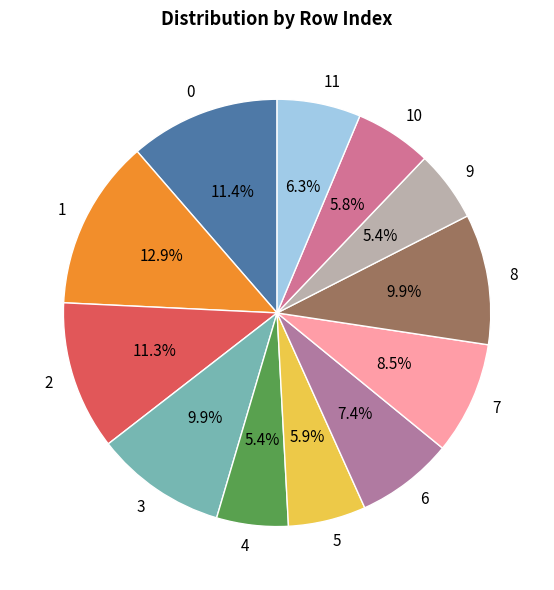

Does 4 represent more than half of the total?

No